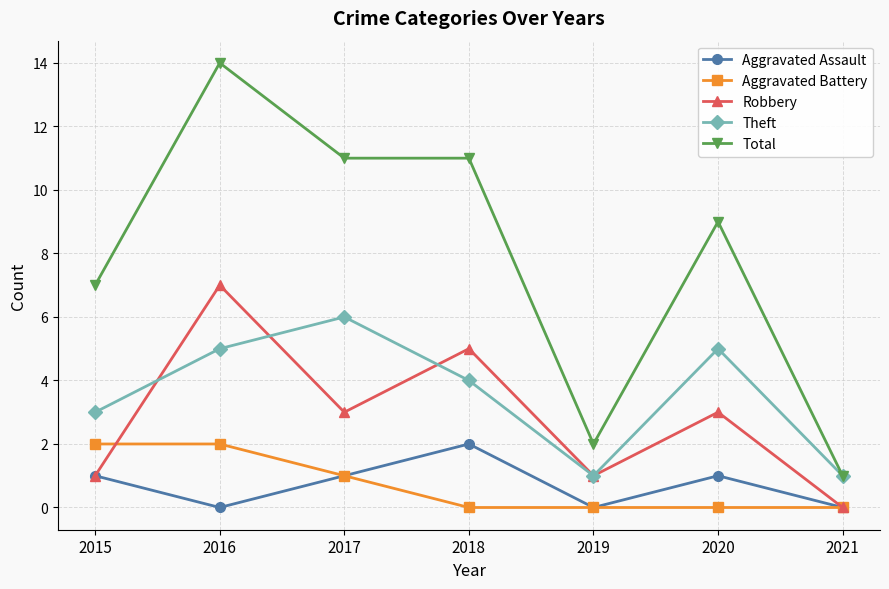

Rank the series at 2020 from lowest to highest value.

Aggravated Battery, Aggravated Assault, Robbery, Theft, Total